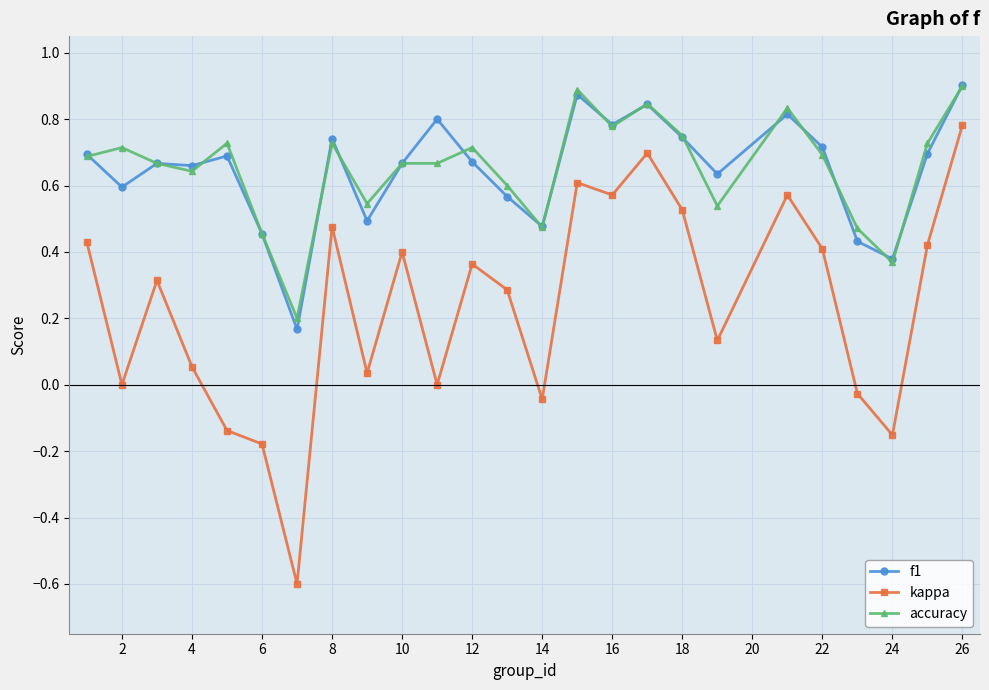

How many categories are shown in the chart?

25